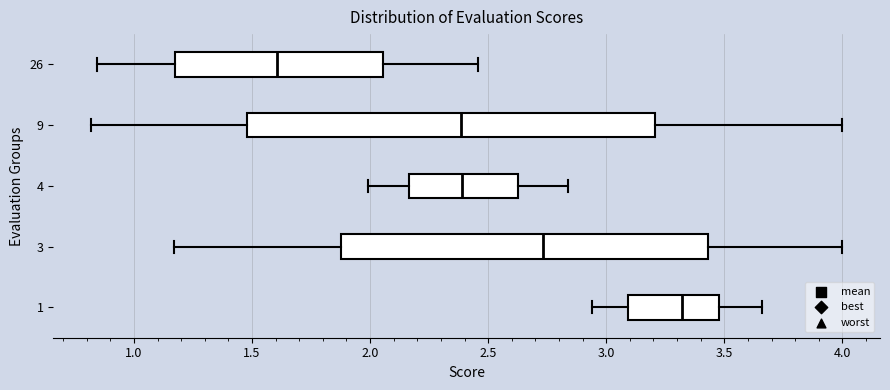

Reading bottom to top, transcribe this box plot: for each box, give where its median line is, the range the box spans, and where its two whiskers end, as read against the x-axis. The values are not printed on the chart, so give them approximately, as read against the axis.

1: median 3.30, box 3.10 to 3.50, whiskers 2.95 to 3.65
3: median 2.75, box 1.90 to 3.45, whiskers 1.15 to 4.00
4: median 2.40, box 2.15 to 2.65, whiskers 2.00 to 2.85
9: median 2.40, box 1.50 to 3.20, whiskers 0.80 to 4.00
26: median 1.60, box 1.20 to 2.05, whiskers 0.85 to 2.45